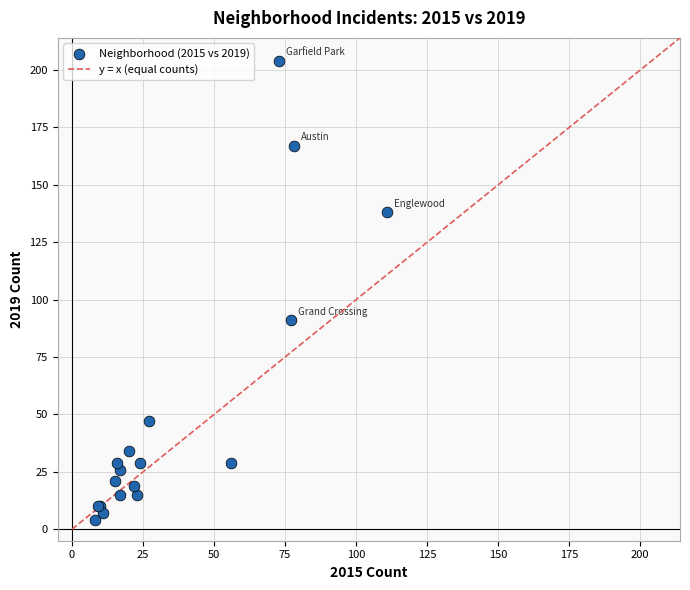

What Y value in the scatter plot is closest to 104?

91